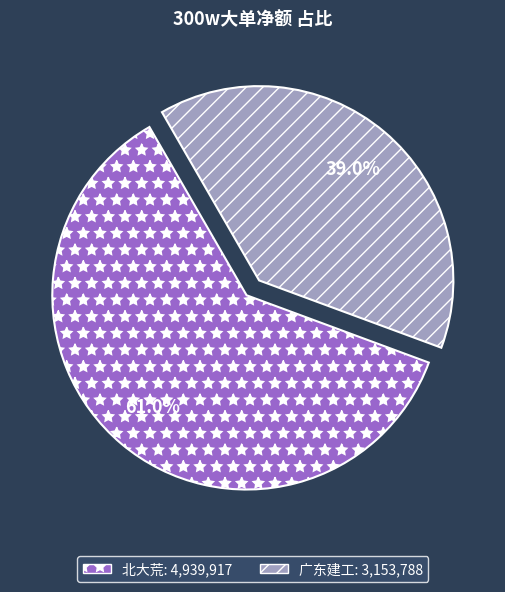

Count the number of slices in the pie.

2